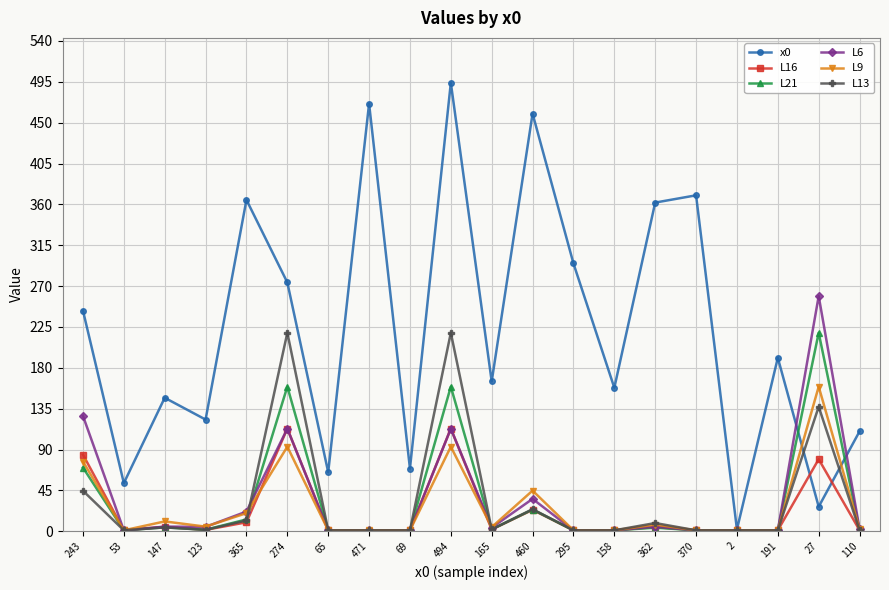

Is it true that L13 equals 340.3 at 274?

False